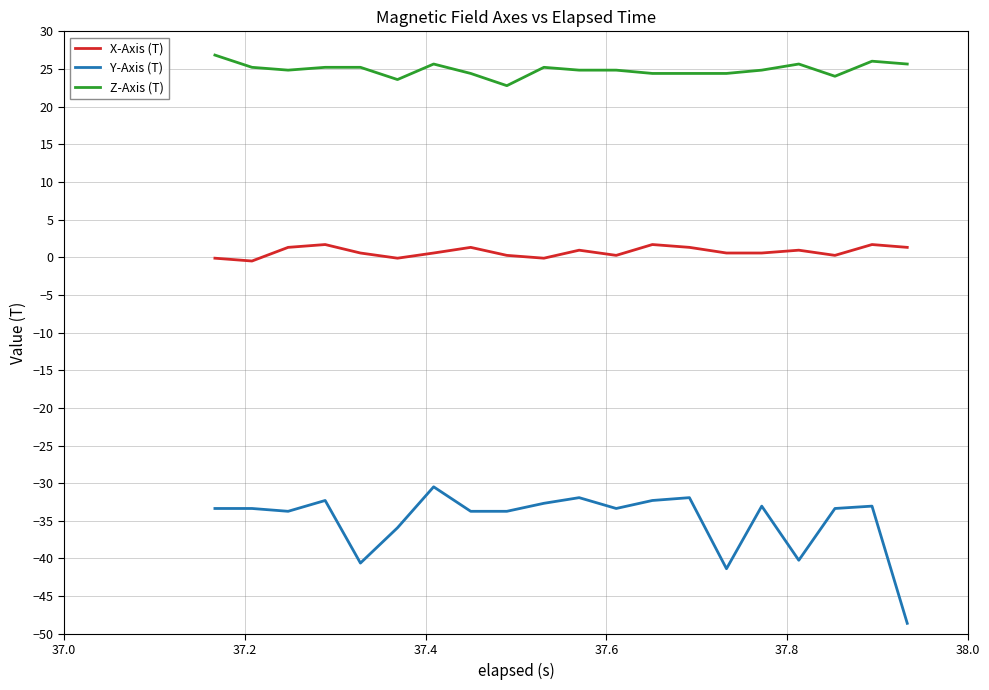

Which series has the largest range (max minus min)?

Y-Axis (T)